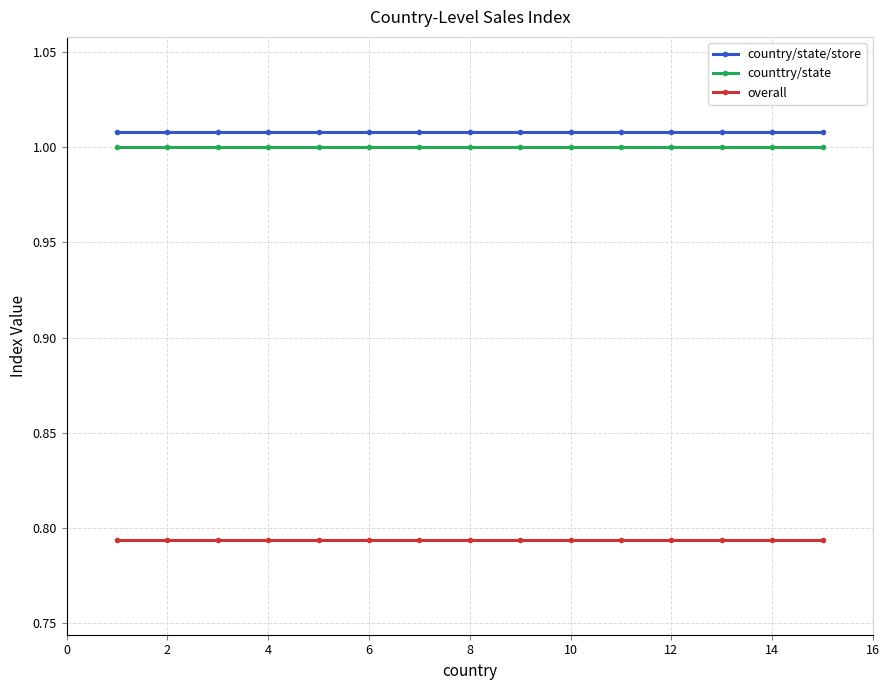

Which series has the largest total across all categories?

country/state/store